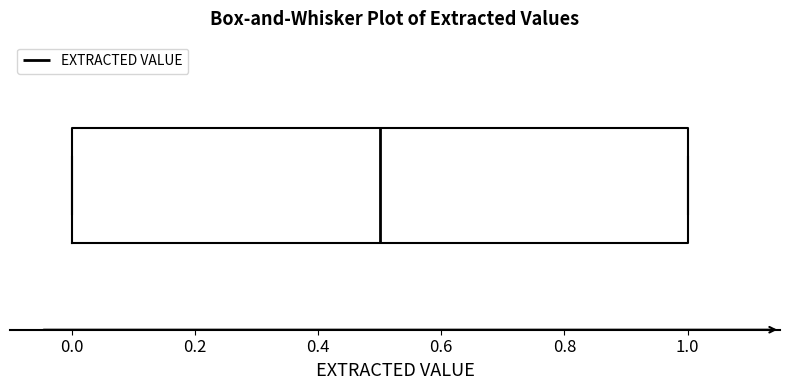

Read this box plot against the x-axis: the position of the median line, the range covered by the box, and the ends of both whiskers. The values are not printed on the chart, so give them approximately, as read against the axis.

median 0.5, box 0.0 to 1.0, whiskers 0.0 to 1.0